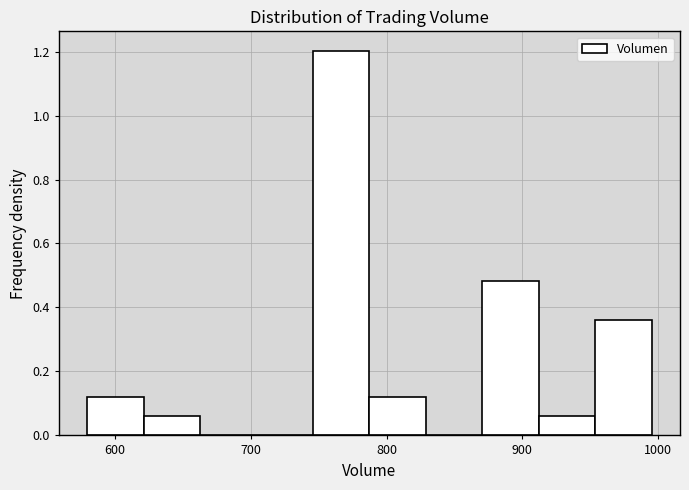

Reading left to right, list every bar in this chart as the range it spans on the x-axis followed by its height. Neither the bar edges nor the heights are printed on the chart, so give them approximately, as read against the axes.

580 to 620: 0.12
620 to 660: 0.06
660 to 700: 0
700 to 750: 0
750 to 790: 1.20
790 to 830: 0.12
830 to 870: 0
870 to 910: 0.48
910 to 950: 0.06
950 to 1000: 0.36